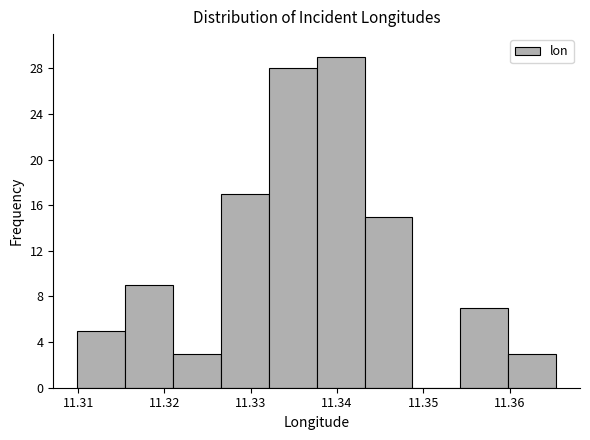

What is the height of the bar covering 11.310 to 11.315 on the x-axis? Neither the bar edges nor the heights are printed on the chart, so give them approximately, as read against the axes.

5